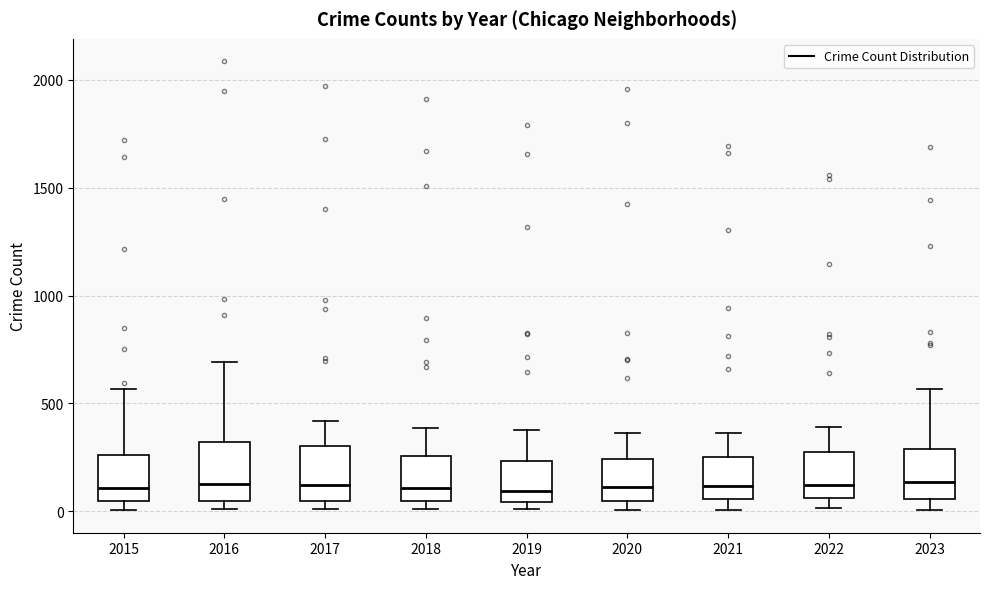

Reading left to right, transcribe this box plot: for each box, give where its median line is, the range the box spans, and where its two whiskers end, as read against the y-axis. The values are not printed on the chart, so give them approximately, as read against the axis.

2015: median 100, box 50 to 250, whiskers 0 to 550
2016: median 150, box 50 to 300, whiskers 0 to 700
2017: median 100, box 50 to 300, whiskers 0 to 400
2018: median 100, box 50 to 250, whiskers 0 to 400
2019: median 100, box 50 to 250, whiskers 0 to 400
2020: median 100, box 50 to 250, whiskers 0 to 350
2021: median 100, box 50 to 250, whiskers 0 to 350
2022: median 100, box 50 to 250, whiskers 0 to 400
2023: median 150, box 50 to 300, whiskers 0 to 550